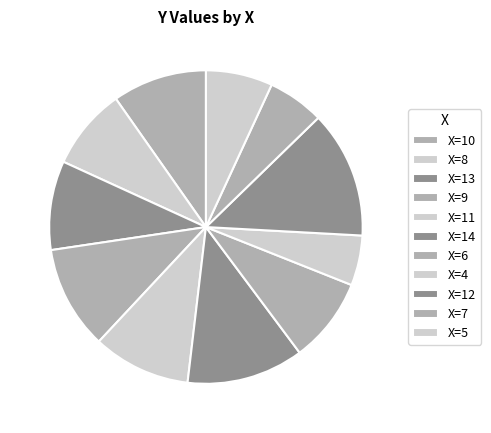

How many slices are in this pie chart?

11